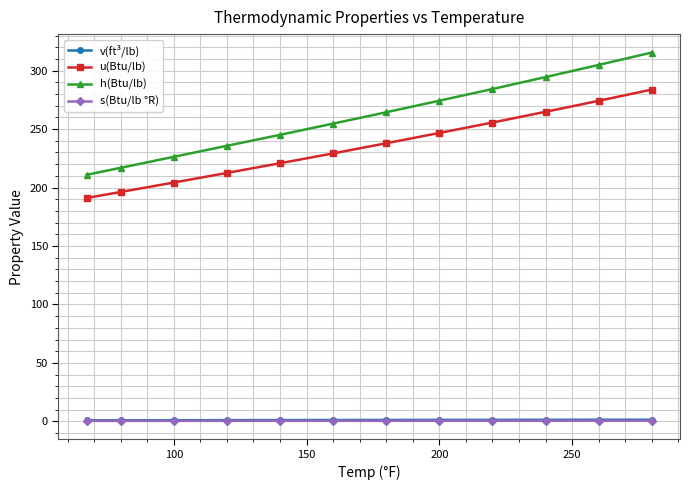

True or false: v(ft³/lb) and h(Btu/lb) intersect in this chart.

False